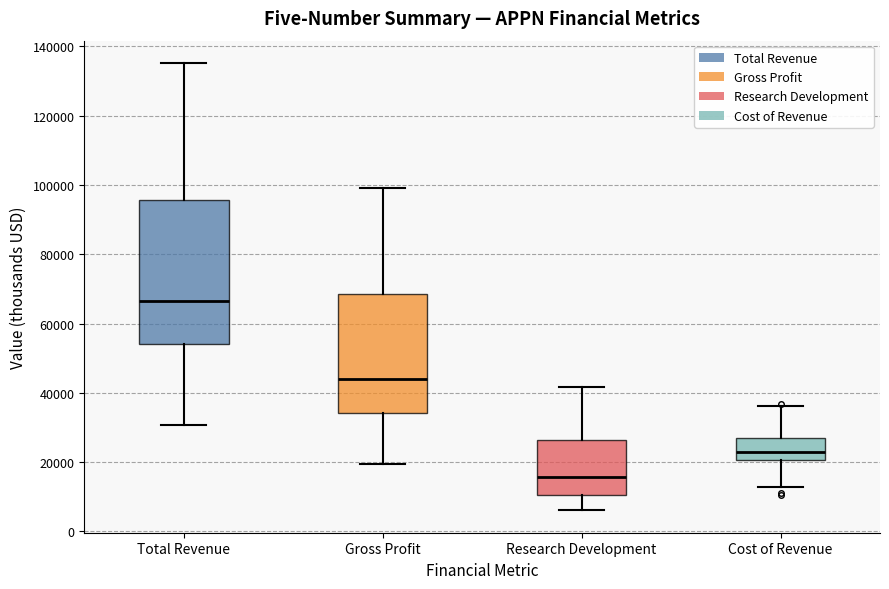

Reading left to right, transcribe this box plot: for each box, give where its median line is, the range the box spans, and where its two whiskers end, as read against the y-axis. The values are not printed on the chart, so give them approximately, as read against the axis.

Total Revenue: median 66000, box 54000 to 96000, whiskers 30000 to 136000
Gross Profit: median 44000, box 34000 to 68000, whiskers 20000 to 100000
Research Development: median 16000, box 10000 to 26000, whiskers 6000 to 42000
Cost of Revenue: median 22000, box 20000 to 26000, whiskers 12000 to 36000